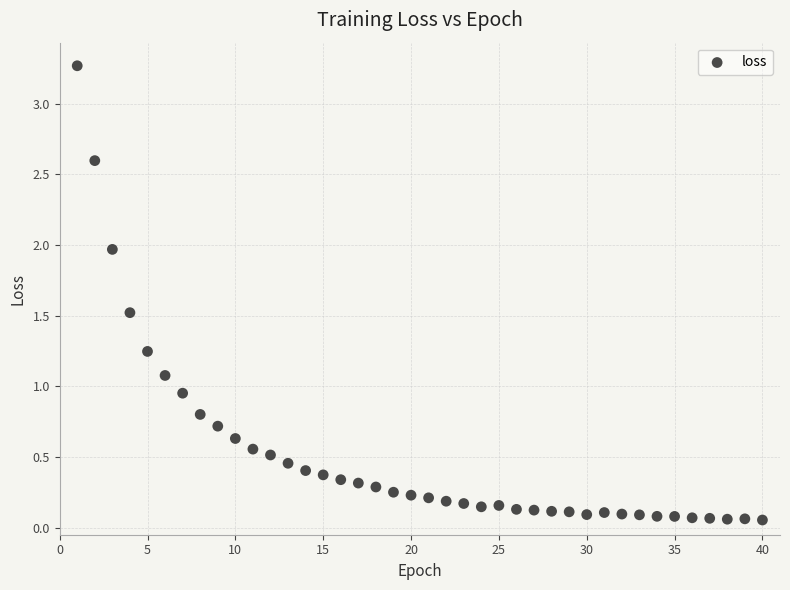

What is the range of X values (max minus min)?

39.0